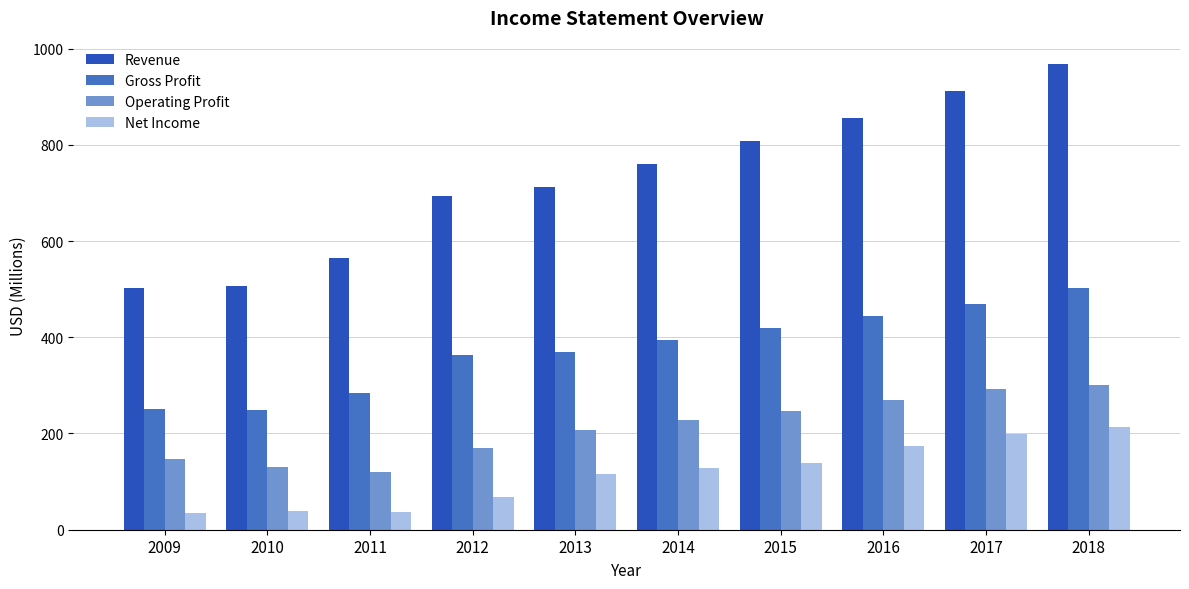

Which series has the largest range (max minus min)?

Revenue